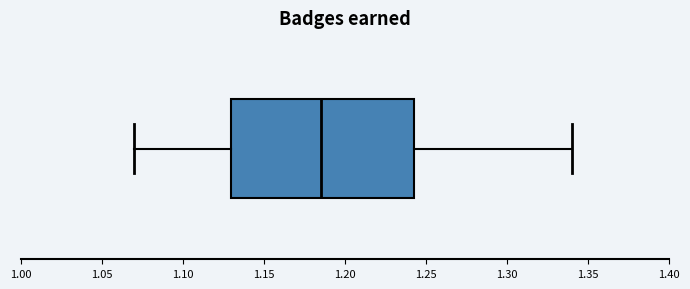

Where does the left whisker of the box end on the x-axis? The values are not printed on the chart, so give them approximately, as read against the axis.

1.070